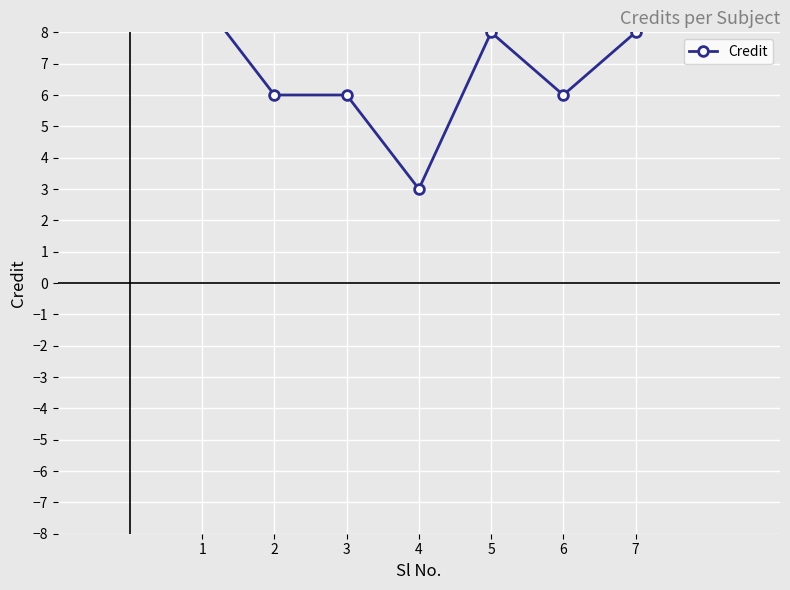

At which label does the data first exceed 6?

1